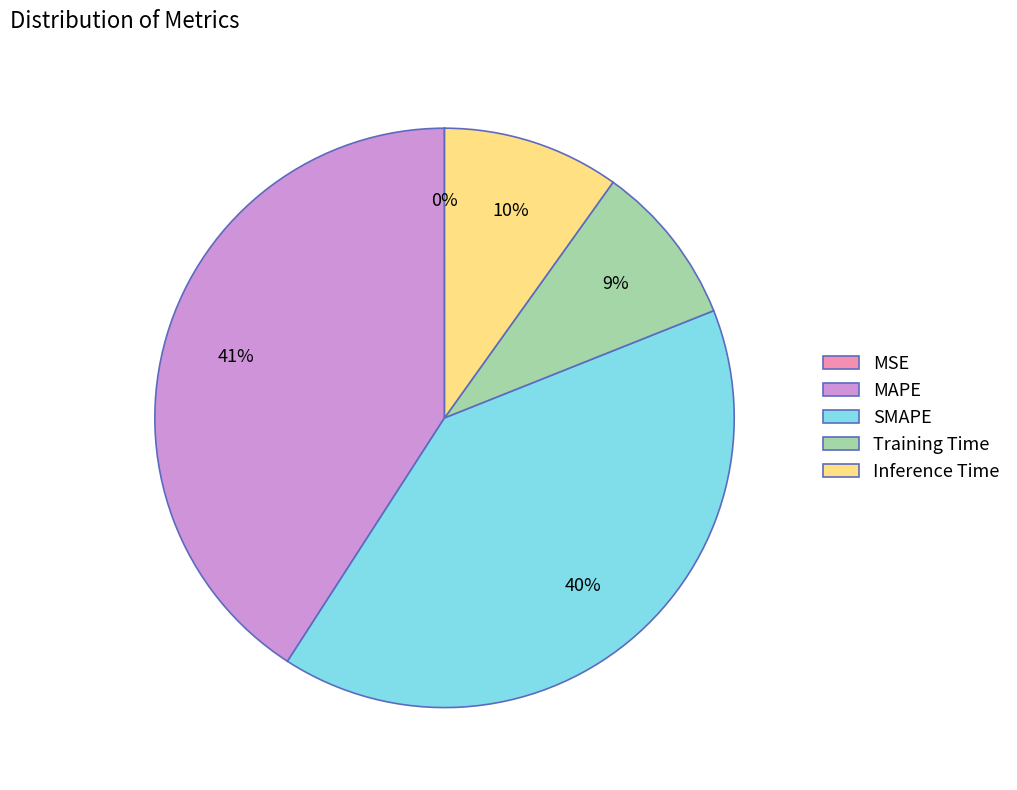

To the nearest percent, what is the average slice percentage?

20%